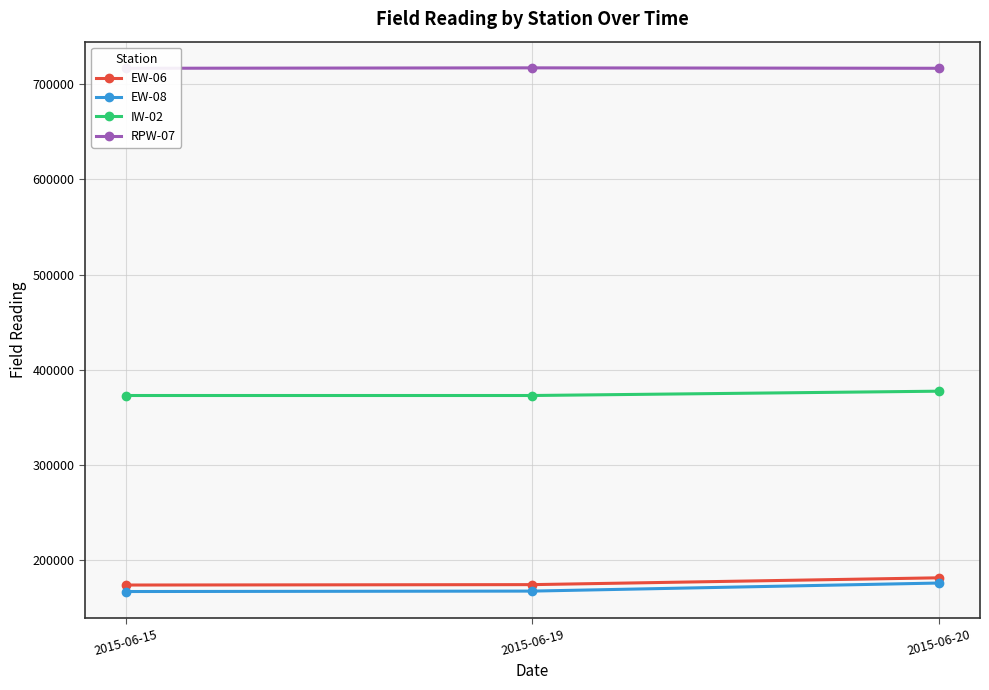

What is the sum of the EW-08 values at 2015-06-15 and 2015-06-20?

342201